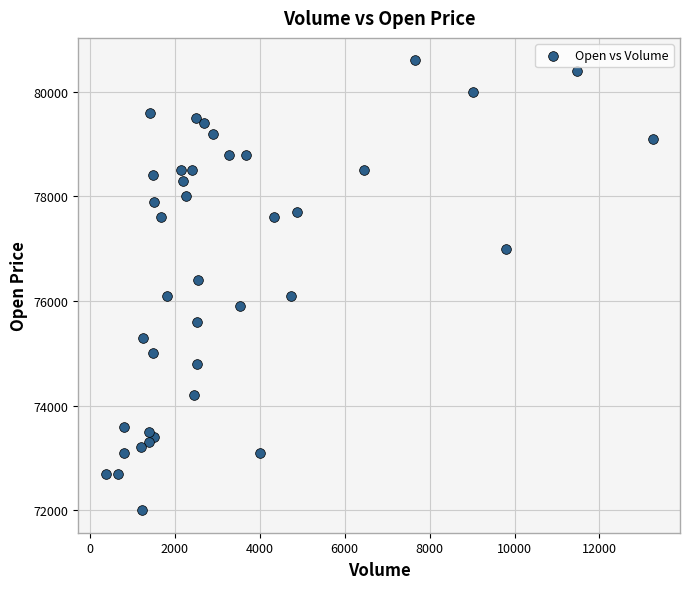

What Y value in the scatter plot is closest to 76300?

76400